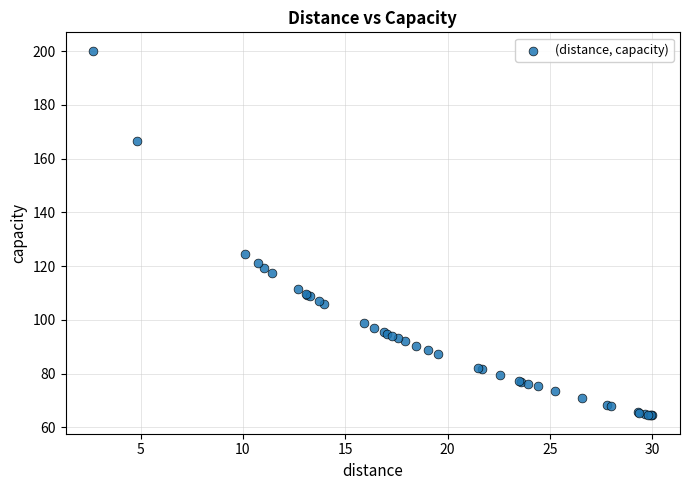

What Y value in the scatter plot is closest to 132?

124.4